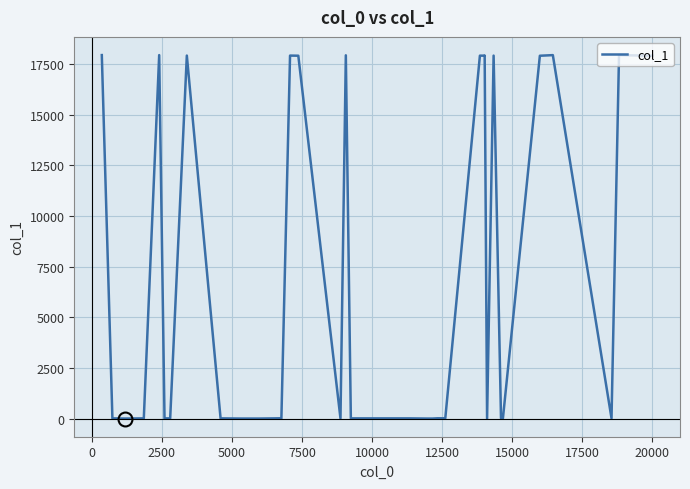

Count the number of data series in this chart.

1